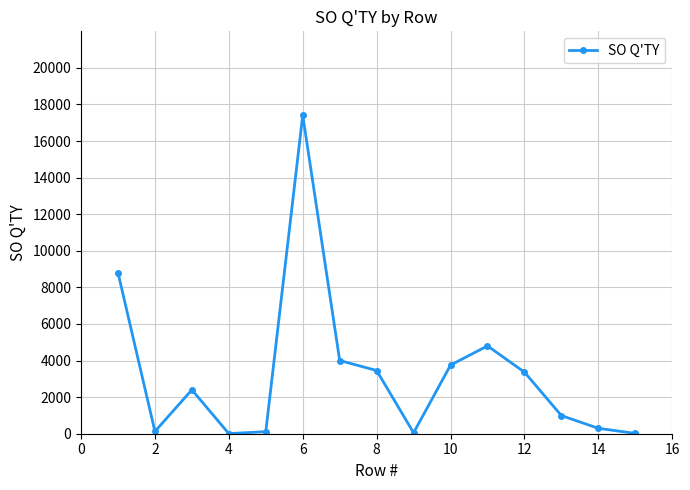

What is the maximum value shown in the chart?

17417